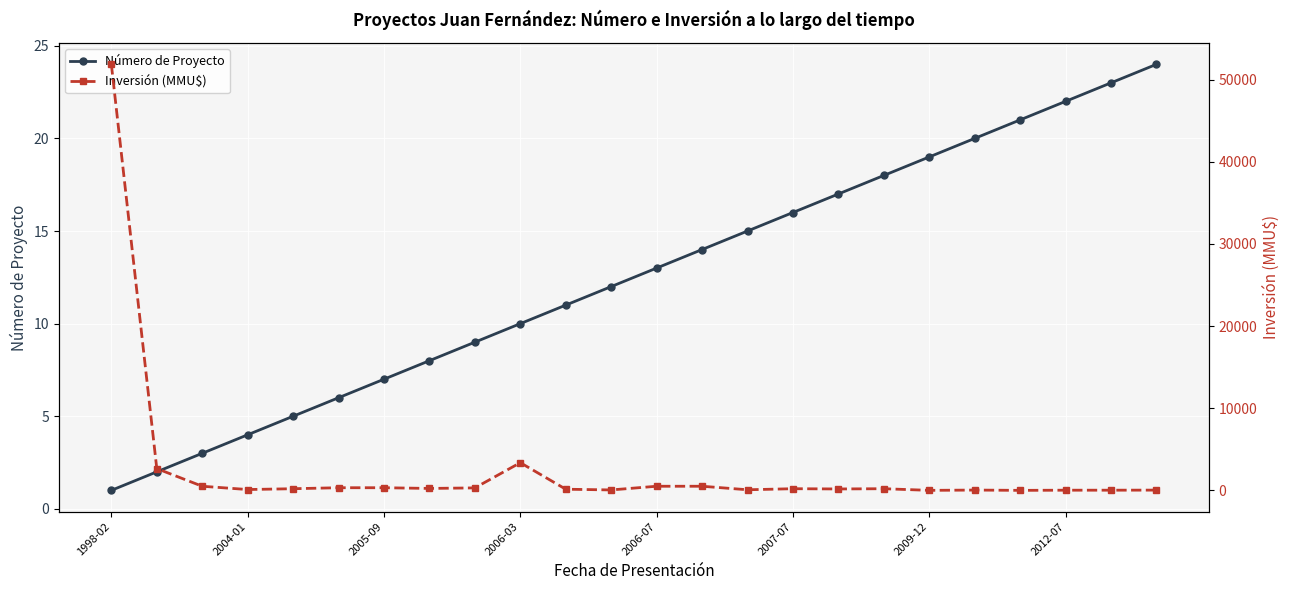

What is the difference between the maximum and minimum values in the Inversión (MMU$) series?

51860